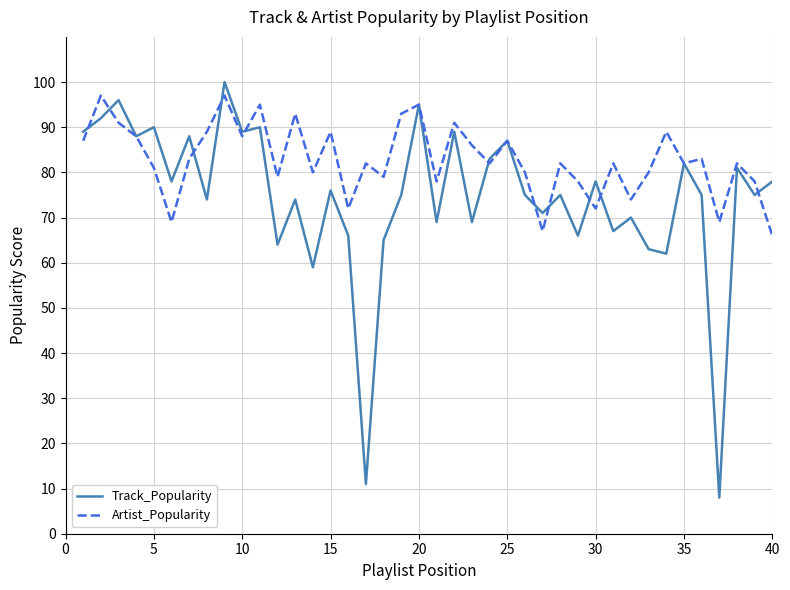

List the series in order of their overall mean, highest first.

Artist_Popularity, Track_Popularity